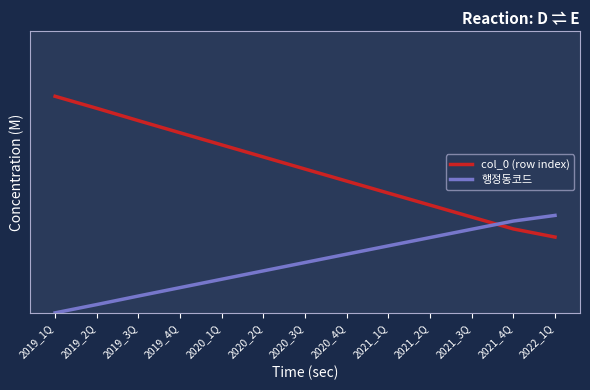

Is the value of 행정동코드 at 2020_1Q greater than the value of col_0 (row index) at 2020_3Q?

No